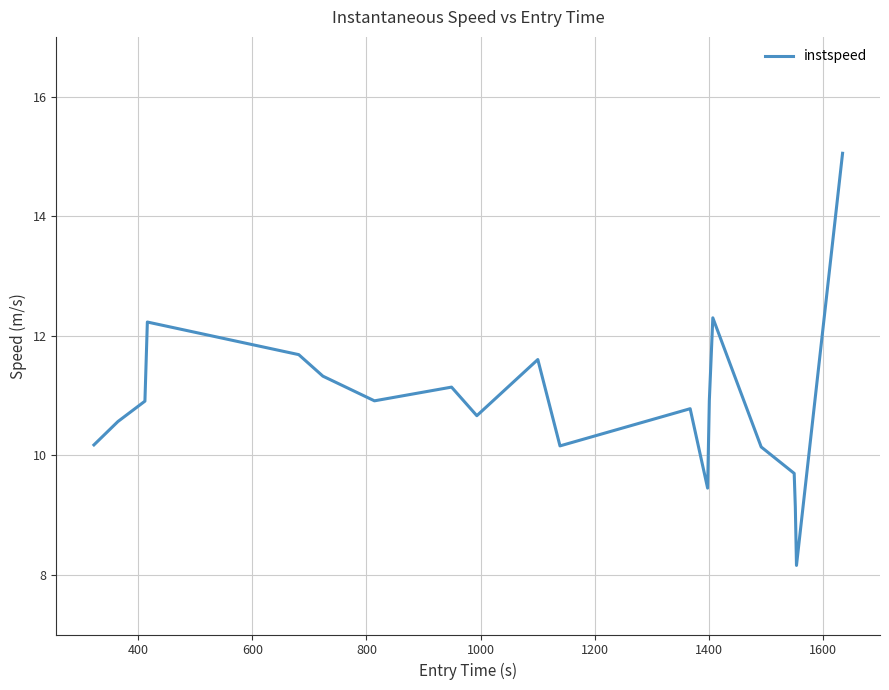

What is the minimum value shown in the chart?

8.2